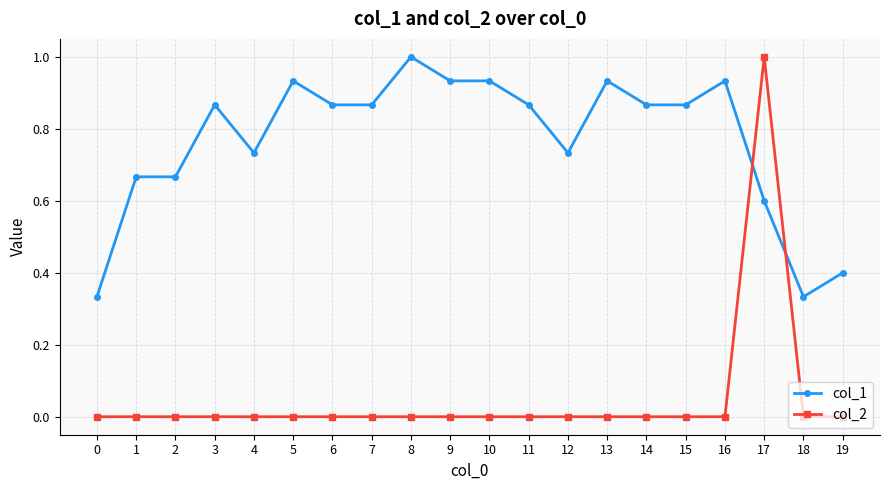

True or false: col_1 has more than 0 interior local peaks.

True